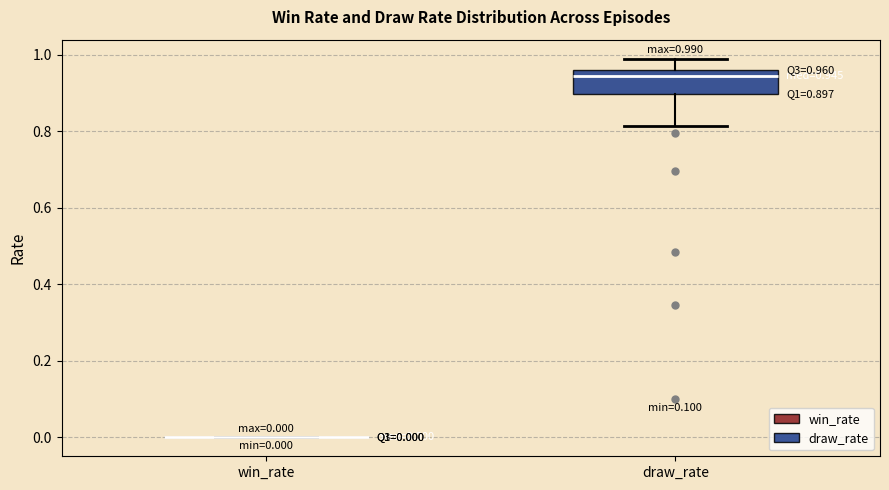

Which box is the tallest, from its lower edge to its upper edge?

draw_rate